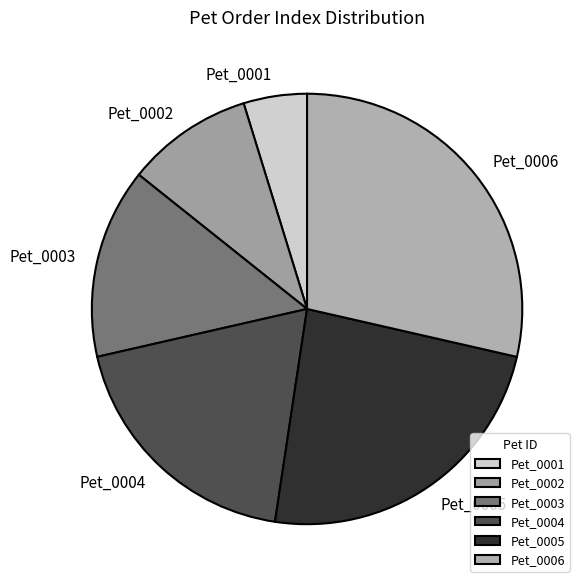

Approximately how many times larger is the value at Pet_0006 compared to Pet_0004?

1.5